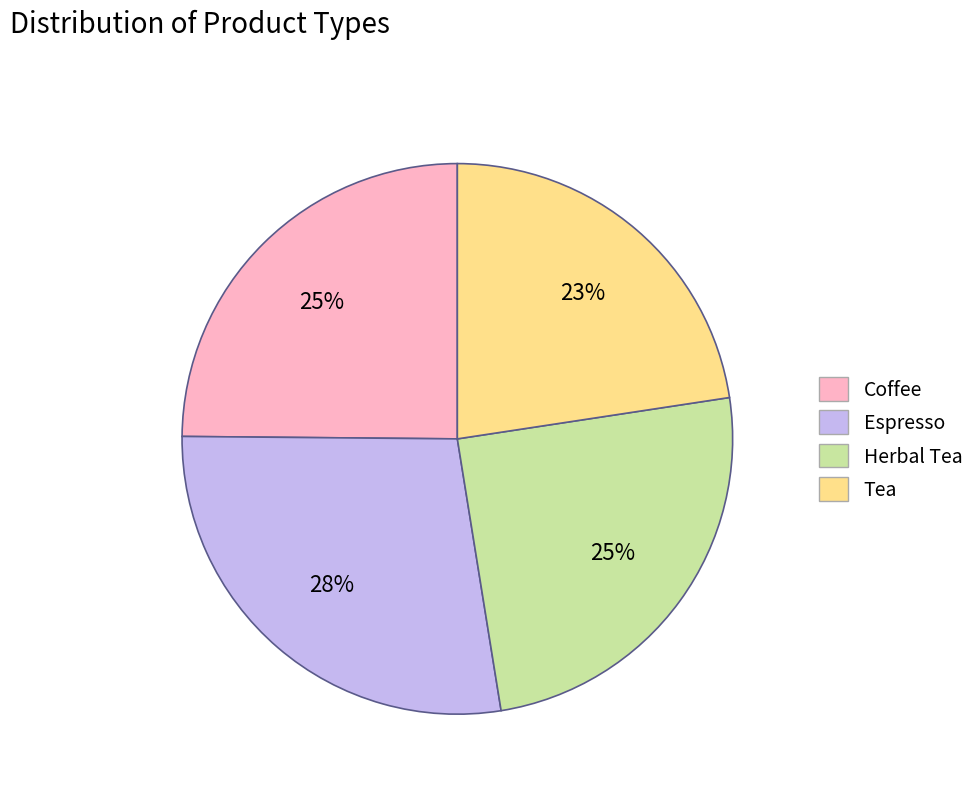

Do Espresso and Herbal Tea together represent more than half of the pie?

Yes